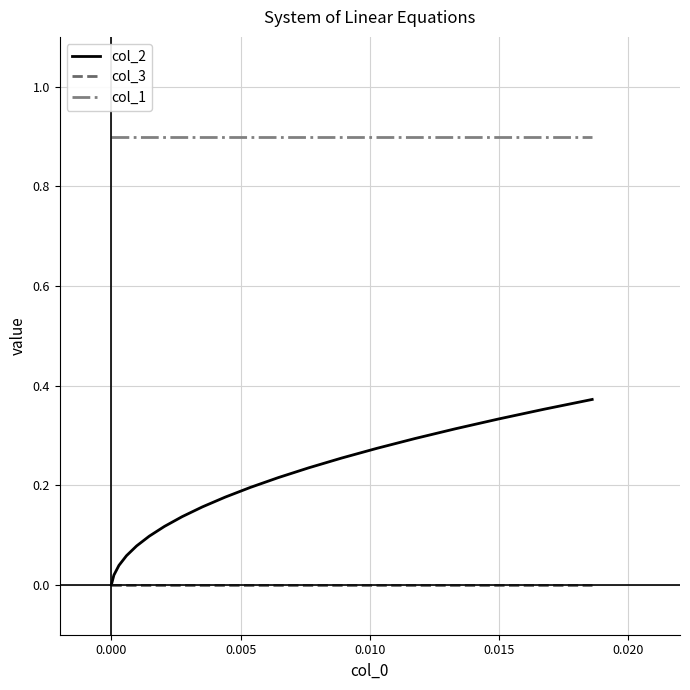

Is this an area chart (filled region under the line)?

No